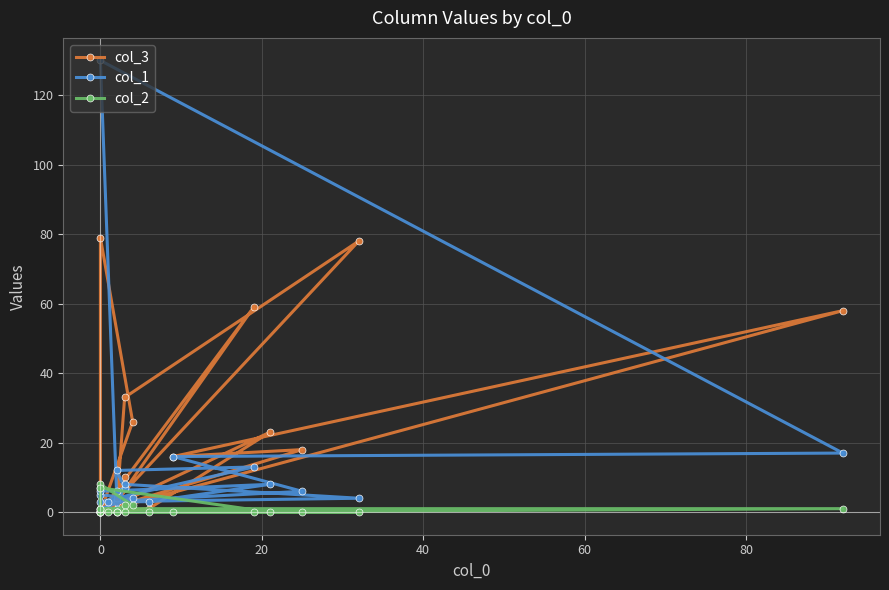

What are all the series names shown in the legend?

col_3, col_1, col_2